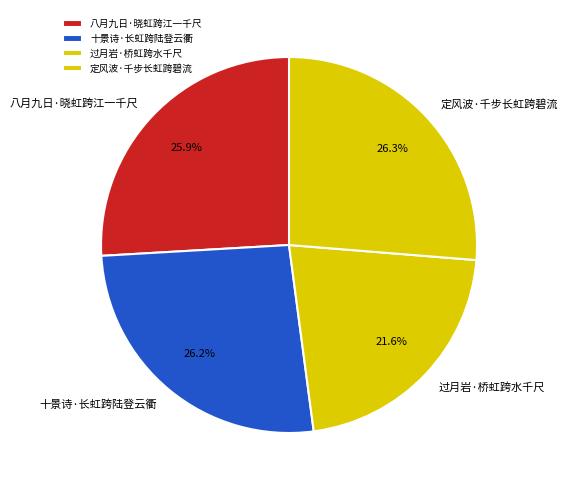

What is the smallest slice in the pie chart?

过月岩·桥虹跨水千尺